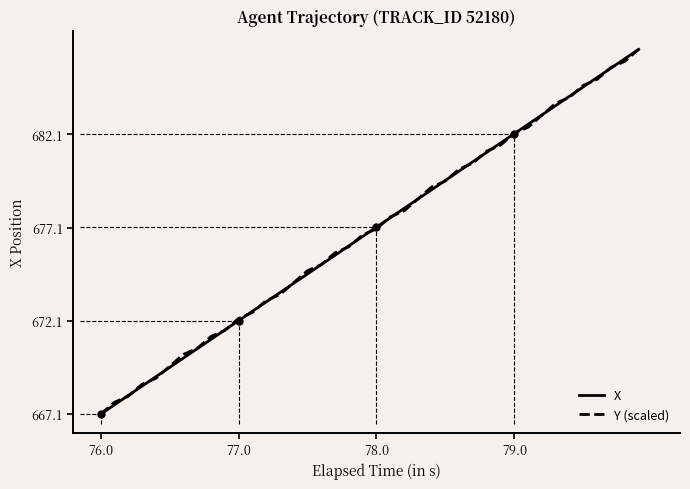

What is the greatest value displayed?

686.7